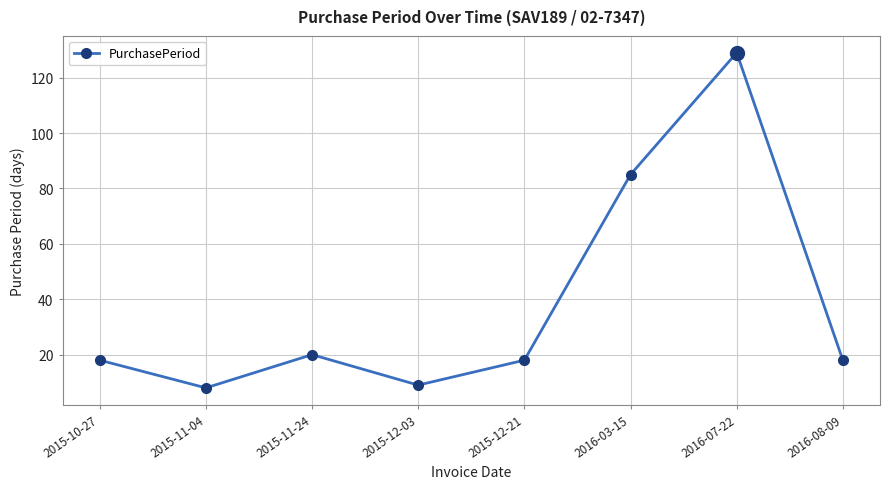

Reading left to right, extract all data points from this chart.

18	8	20	9	18	85	129	18